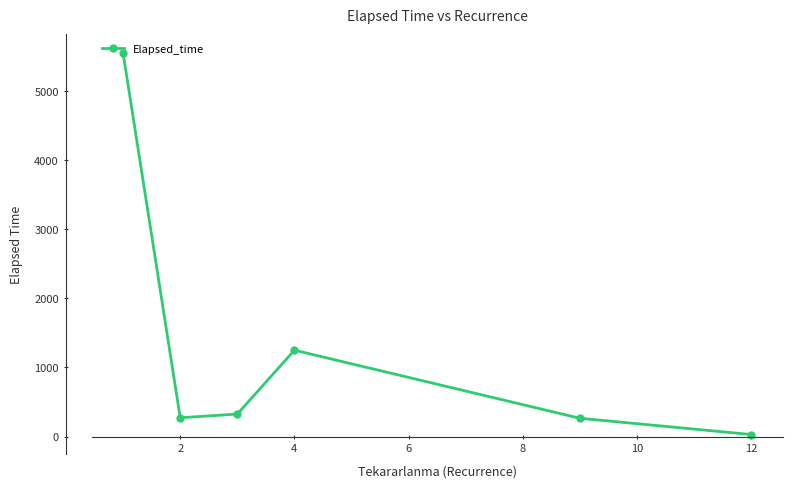

How many series are shown in this chart?

1